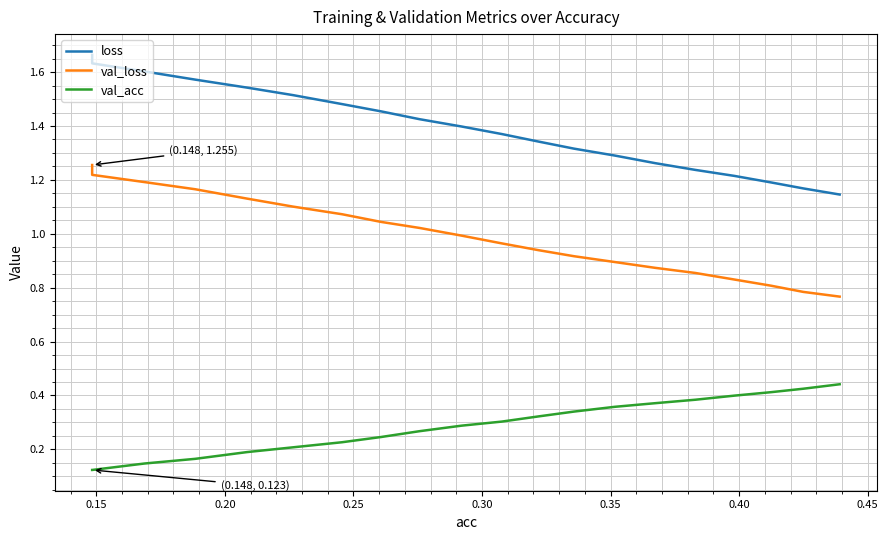

Rank the series by their average value, from lowest to highest.

val_acc, val_loss, loss